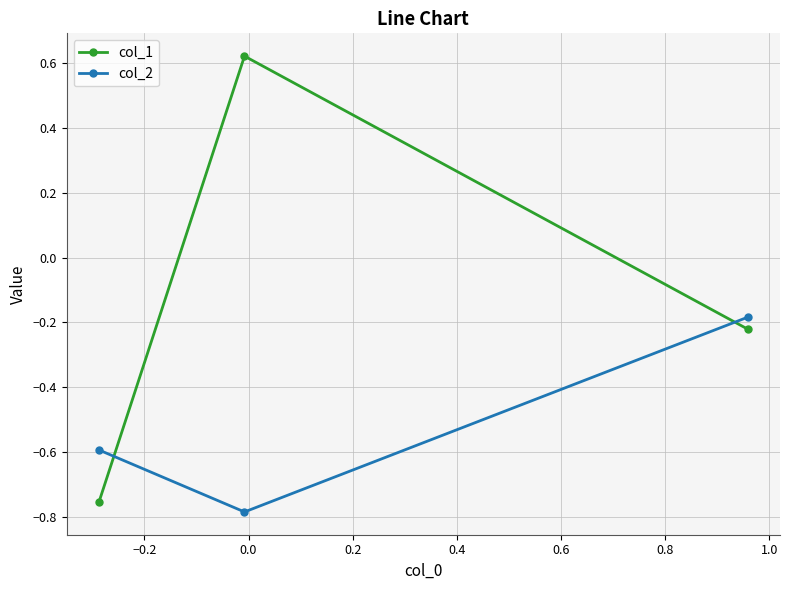

How many distinct data groups are displayed?

2